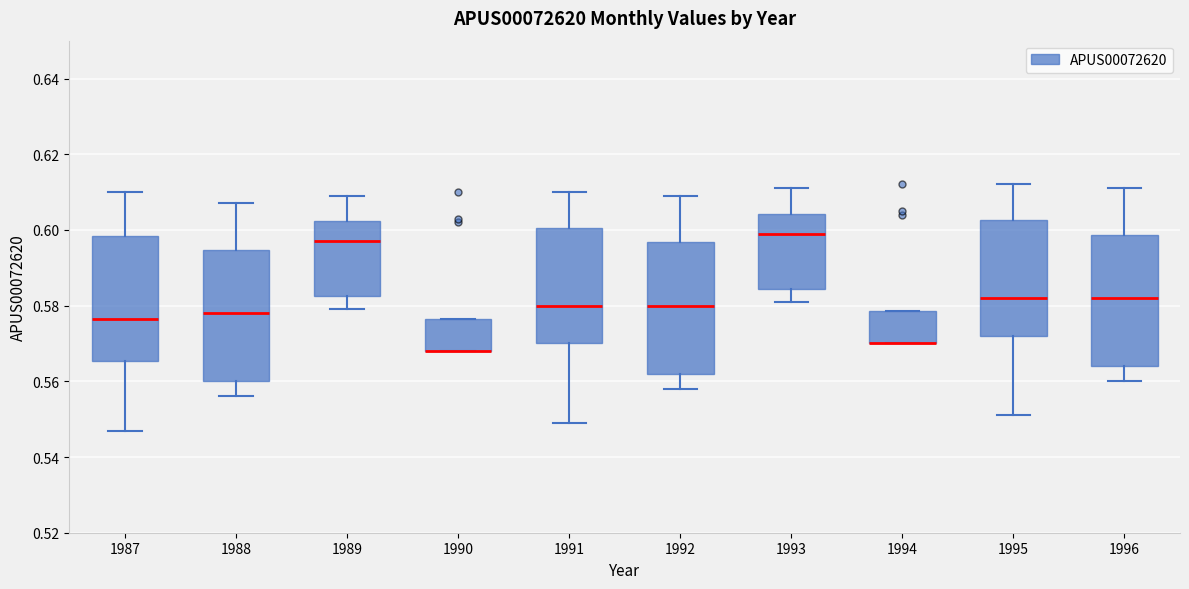

Reading left to right, read every box against the y-axis: the position of its median line, the range the box covers, and the ends of its whiskers. The values are not printed on the chart, so give them approximately, as read against the axis.

1987: median 0.576, box 0.566 to 0.598, whiskers 0.548 to 0.610
1988: median 0.578, box 0.560 to 0.594, whiskers 0.556 to 0.608
1989: median 0.598, box 0.582 to 0.602, whiskers 0.580 to 0.610
1990: median 0.568 (drawn on the box's lower edge), box 0.568 to 0.576, whiskers 0.568 to 0.576
1991: median 0.580, box 0.570 to 0.600, whiskers 0.550 to 0.610
1992: median 0.580, box 0.562 to 0.596, whiskers 0.558 to 0.610
1993: median 0.600, box 0.584 to 0.604, whiskers 0.582 to 0.612
1994: median 0.570 (drawn on the box's lower edge), box 0.570 to 0.578, whiskers 0.570 to 0.578
1995: median 0.582, box 0.572 to 0.602, whiskers 0.552 to 0.612
1996: median 0.582, box 0.564 to 0.598, whiskers 0.560 to 0.612